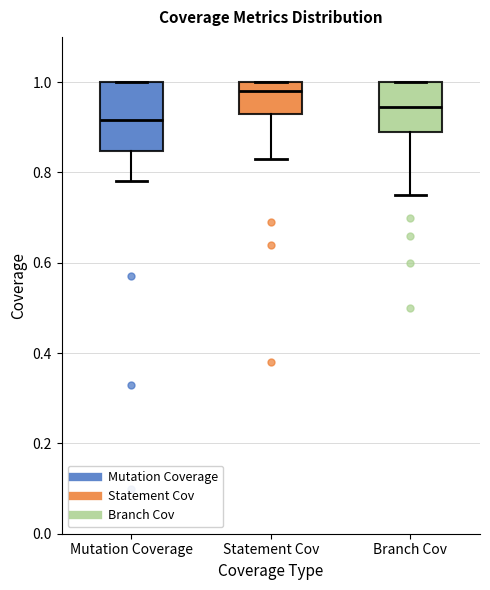

Where is the upper edge of the box for Statement Cov on the y-axis? The values are not printed on the chart, so give them approximately, as read against the axis.

1.00